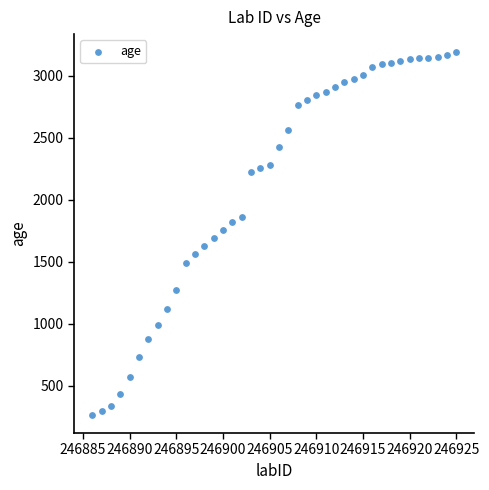

What is the range of X values (max minus min)?

39.0